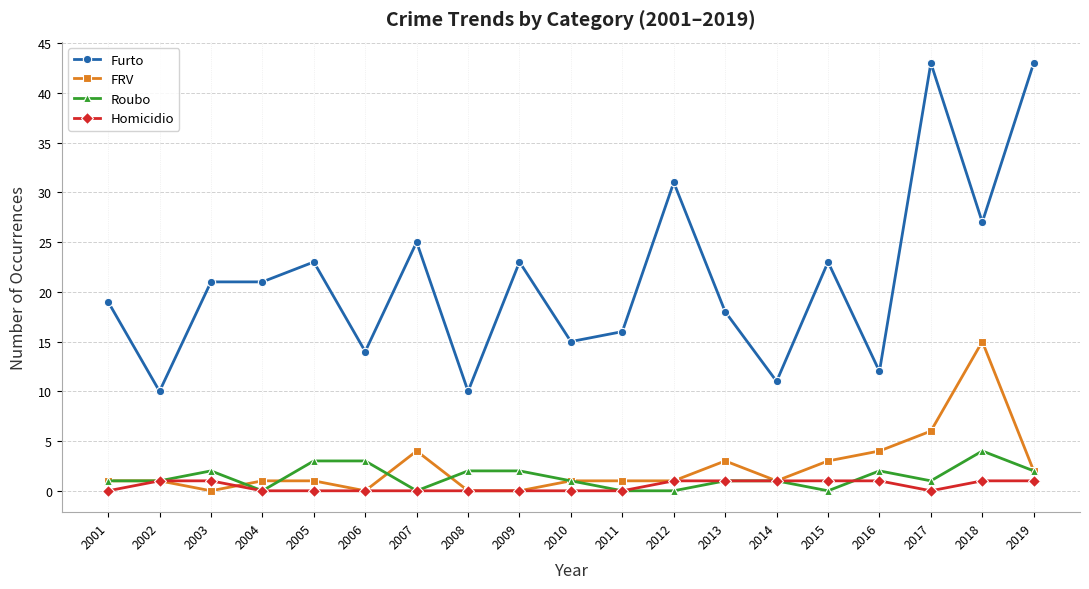

At which category is the sum across all series the highest?

2017